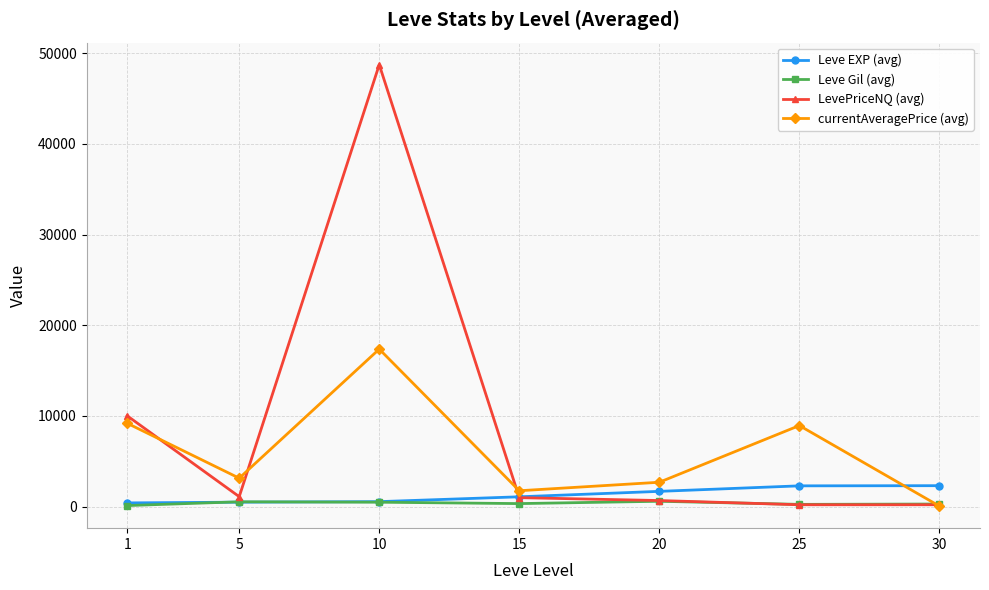

Where do currentAveragePrice (avg) and Leve Gil (avg) first cross each other?

25 and 30